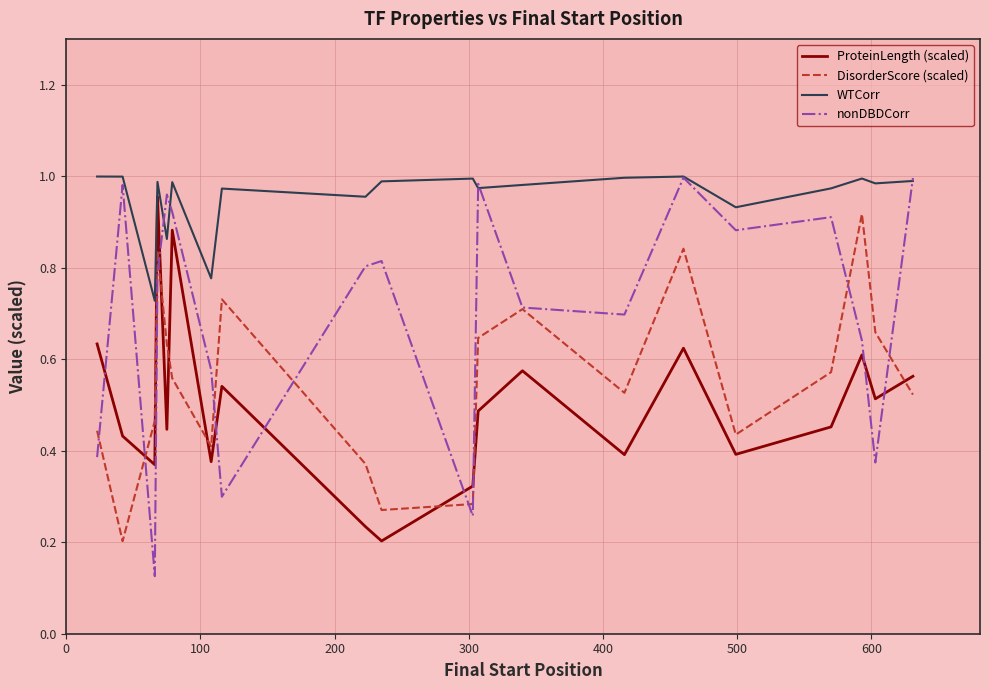

True or false: WTCorr and ProteinLength (scaled) cross at least once.

False